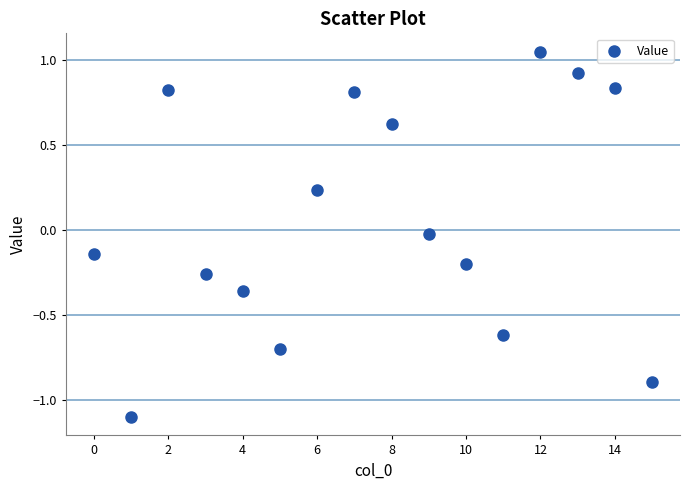

What is the range of Y values (max minus min)?

2.2